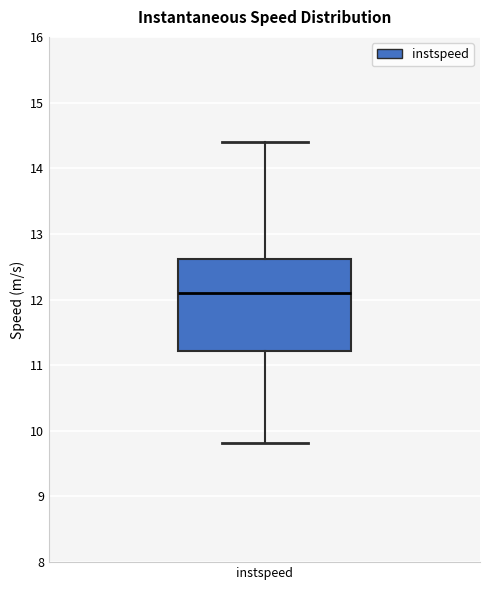

Transcribe this box plot: give where the median line is, the range the box spans, and where the two whiskers end, as read against the y-axis. The values are not printed on the chart, so give them approximately, as read against the axis.

median 12.1, box 11.2 to 12.6, whiskers 9.8 to 14.4